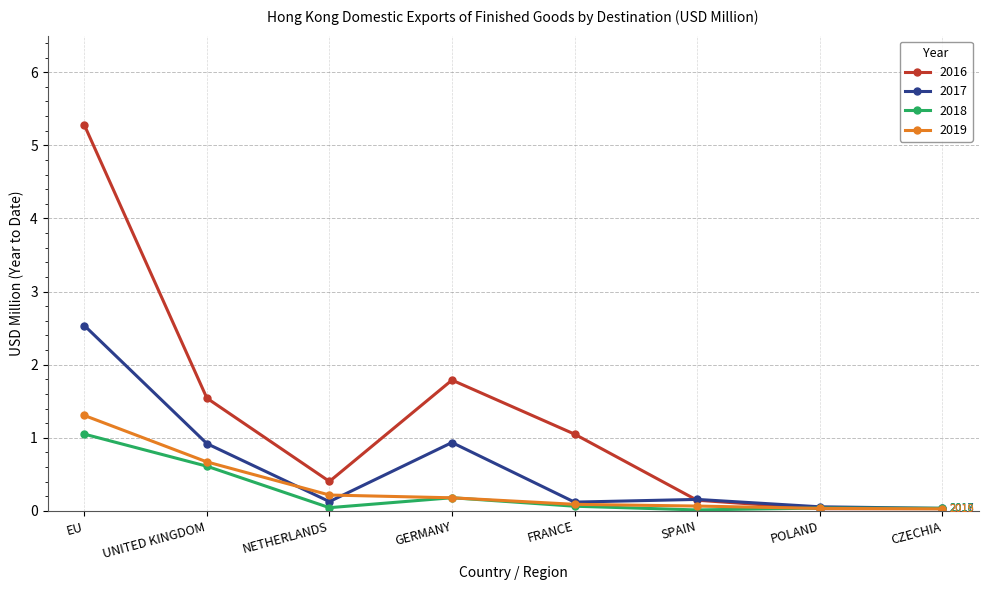

Rank the series by their maximum value, from highest to lowest.

2016, 2017, 2019, 2018